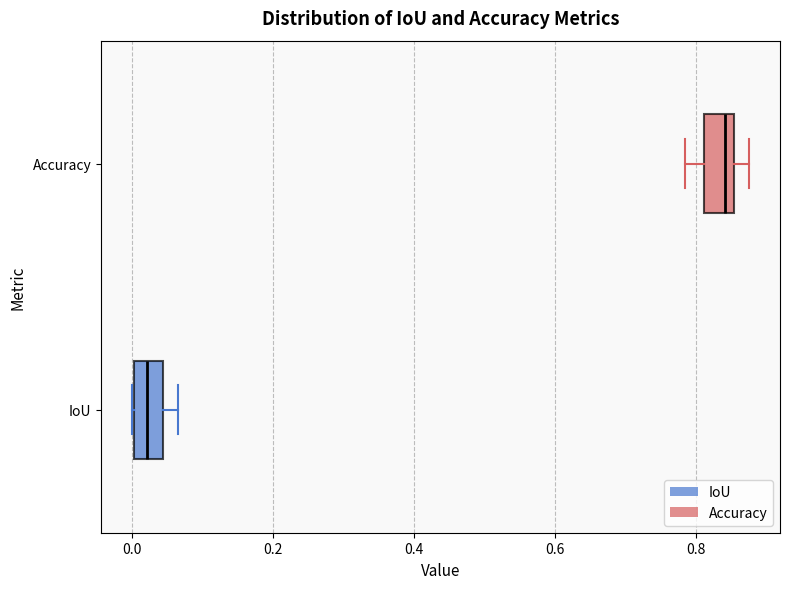

Reading bottom to top, transcribe this box plot: for each box, give where its median line is, the range the box spans, and where its two whiskers end, as read against the x-axis. The values are not printed on the chart, so give them approximately, as read against the axis.

IoU: median 0.02, box 0.00 to 0.04, whiskers 0.00 to 0.06
Accuracy: median 0.84, box 0.82 to 0.86, whiskers 0.78 to 0.88